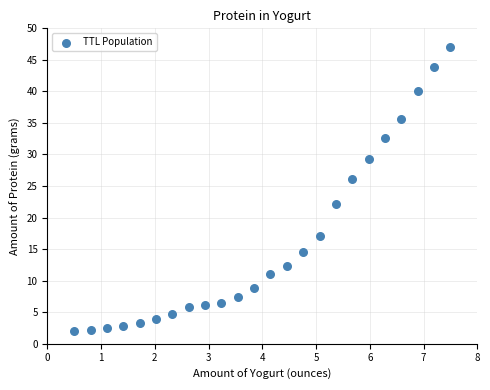

What is the range of Y values (max minus min)?

45.0